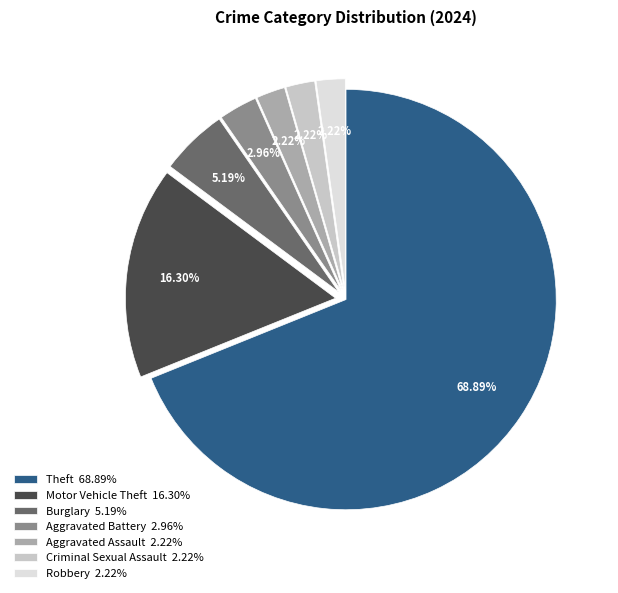

Between Criminal Sexual Assault and Motor Vehicle Theft, which is larger?

Motor Vehicle Theft